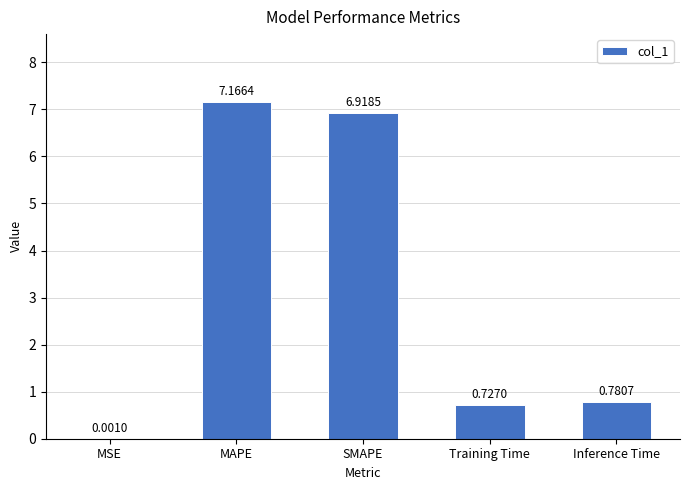

Count the number of categories in the chart.

5